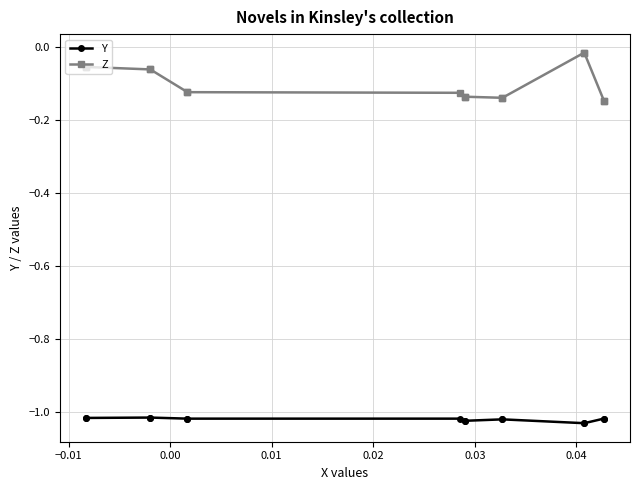

What position from the left is 0.02?

5